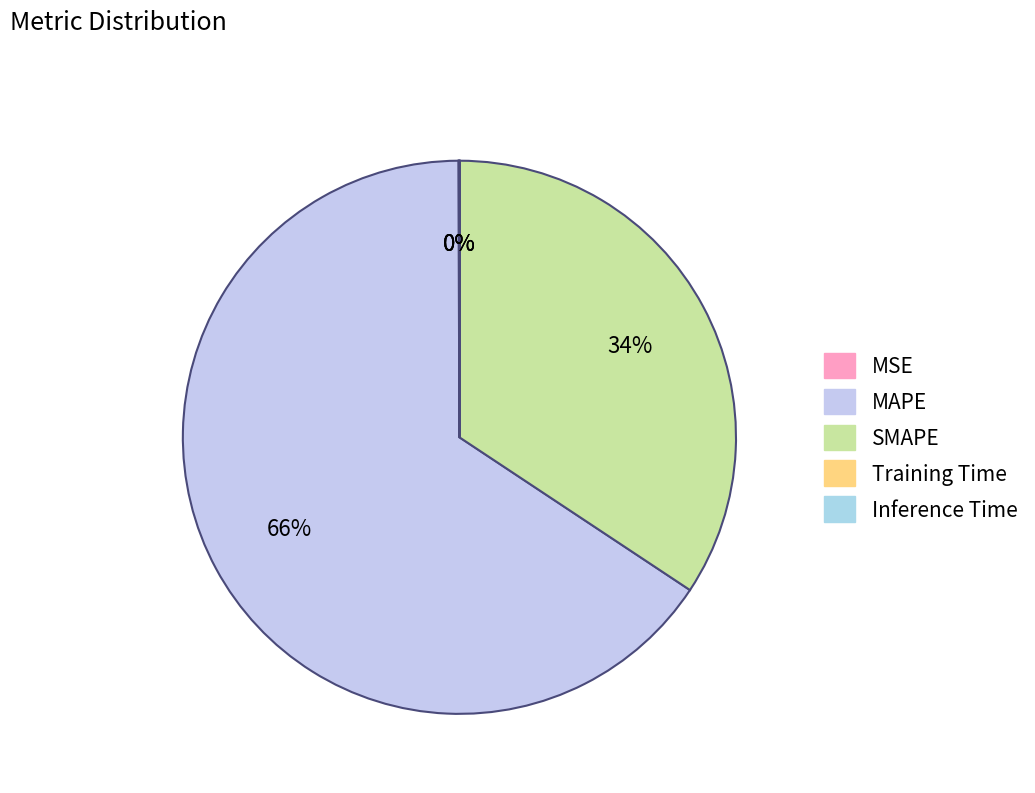

Which category has the biggest portion of the pie?

MAPE